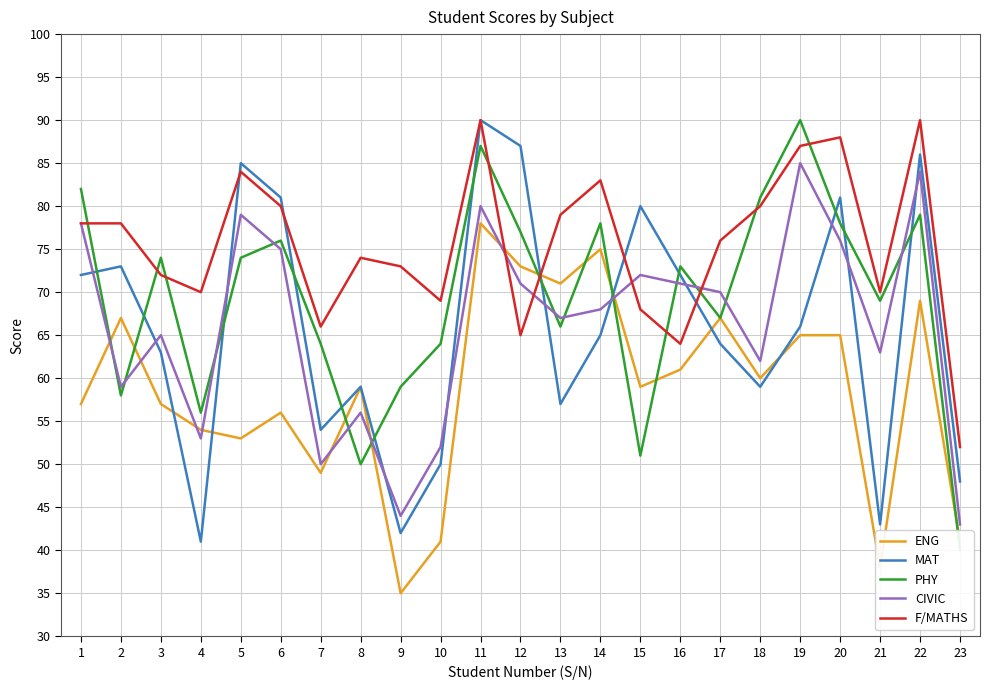

The F/MATHS series shows 135 at 13. True or false?

False